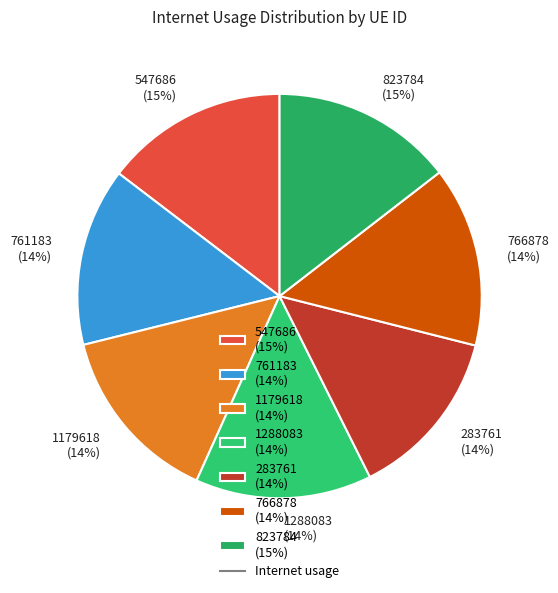

Is there a majority slice in this chart?

No